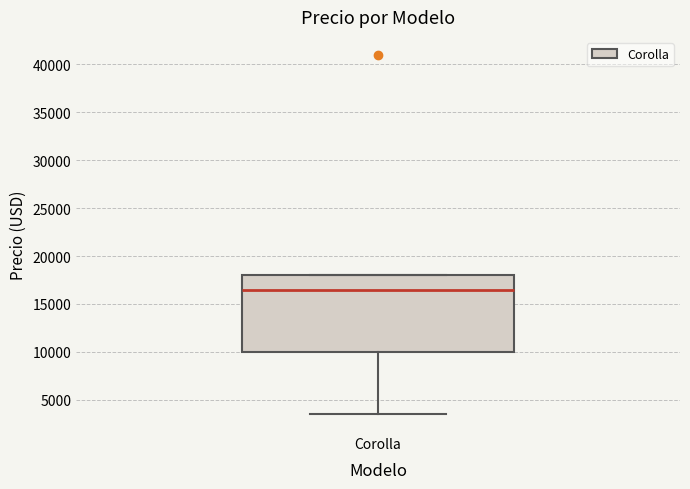

Where does the median line of the box for Corolla sit on the y-axis? The values are not printed on the chart, so give them approximately, as read against the axis.

16500